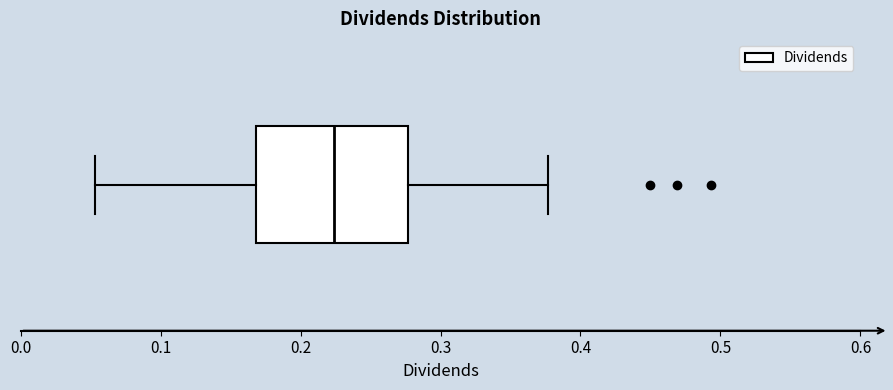

Where is the right edge of the box on the x-axis? The values are not printed on the chart, so give them approximately, as read against the axis.

0.28